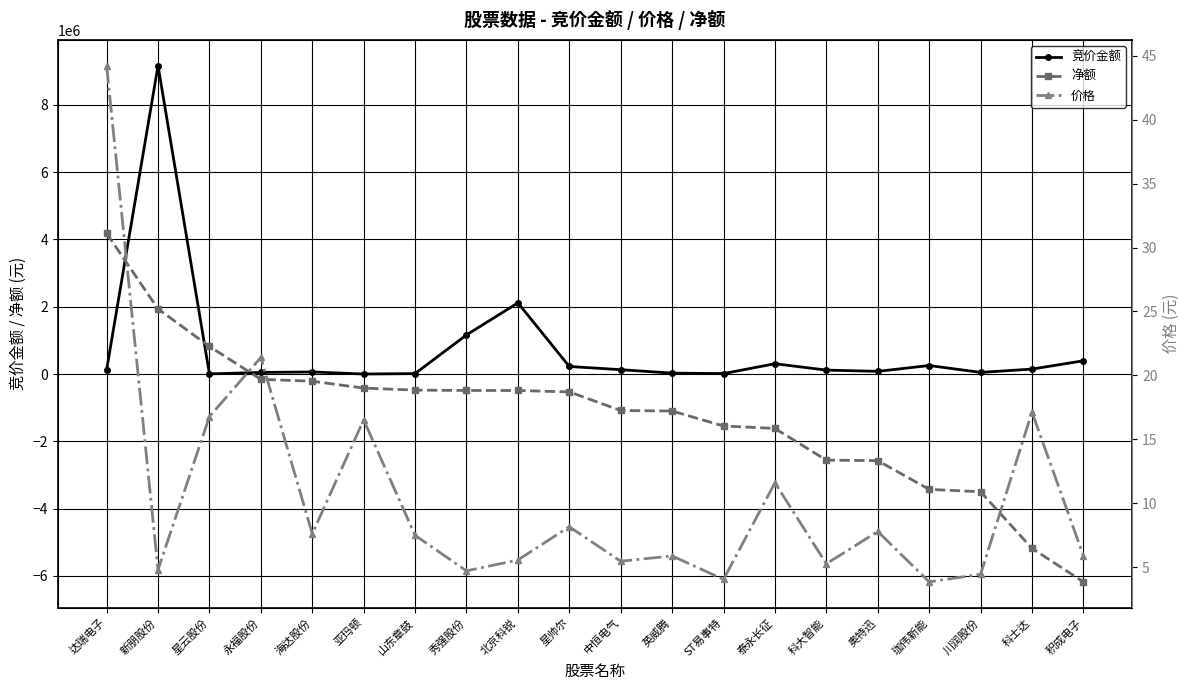

Between 星帅尔 and 珈伟新能, which series saw the biggest shift?

净额